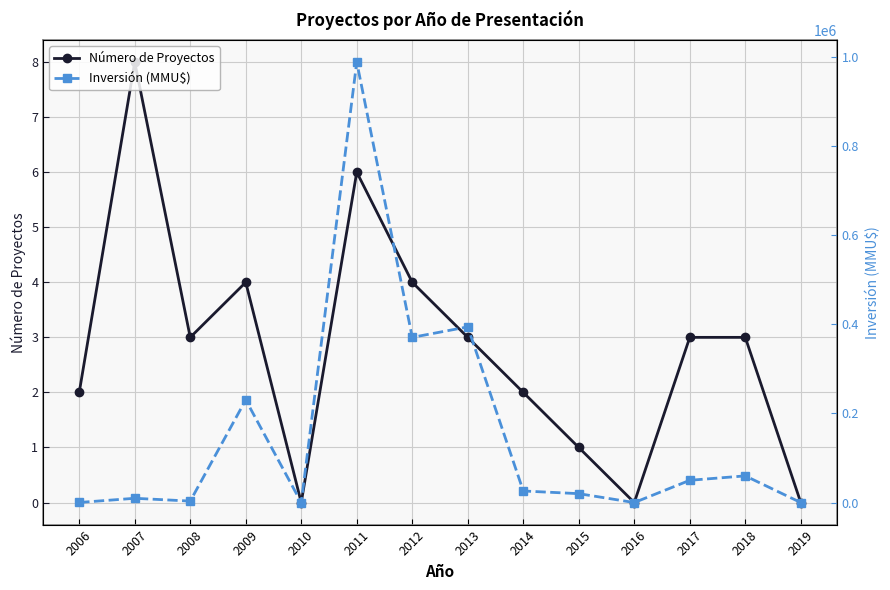

How many lines are shown in the chart?

2